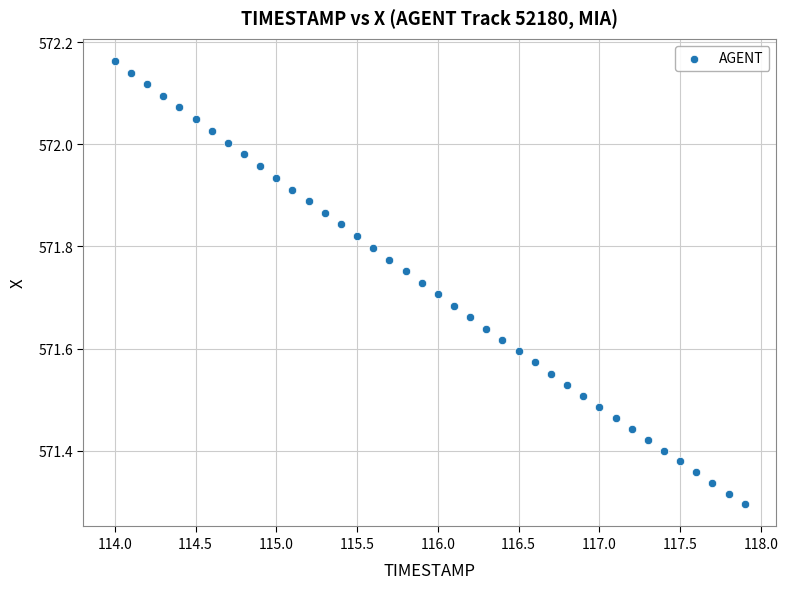

What is the range of X values (max minus min)?

3.9